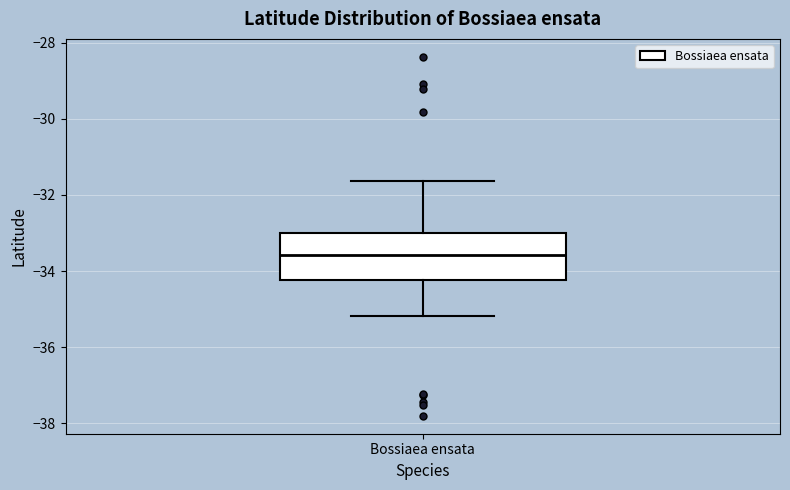

Read this box plot against the y-axis: the position of the median line, the range covered by the box, and the ends of both whiskers. The values are not printed on the chart, so give them approximately, as read against the axis.

median -33.6, box -34.2 to -33.0, whiskers -35.2 to -31.6